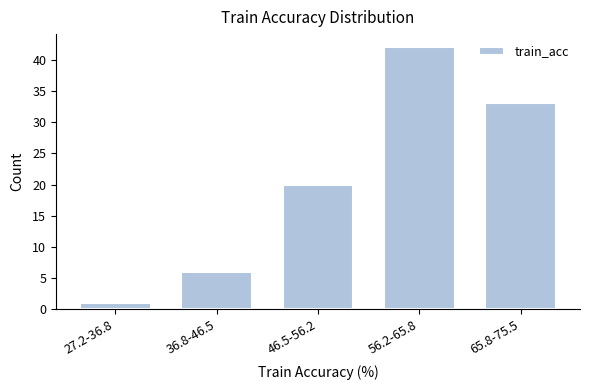

Reading left to right, list all the values displayed in this chart.

27.2-36.8=1	36.8-46.5=6	46.5-56.2=20	56.2-65.8=42	65.8-75.5=33